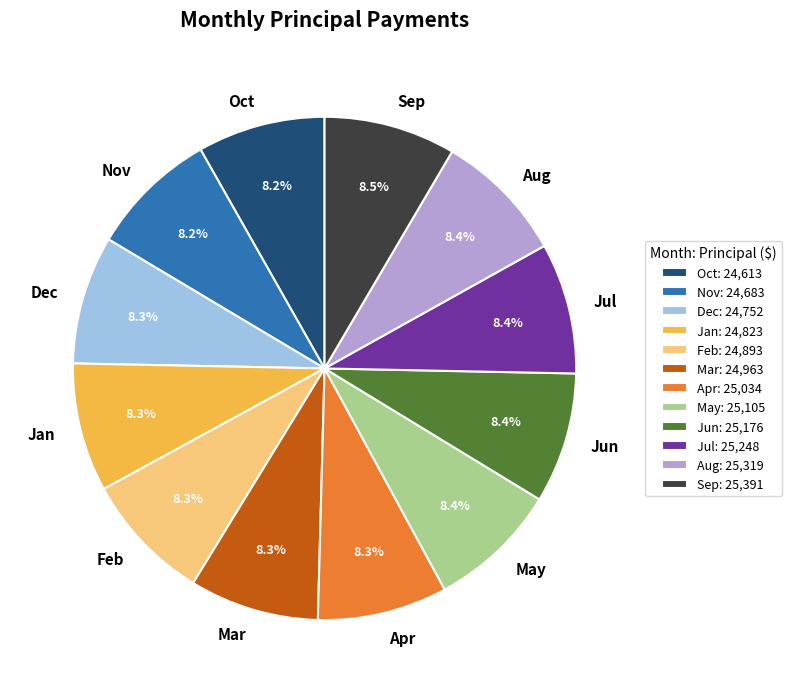

What is the ratio of the value at Nov to the value at Jul?

1.0